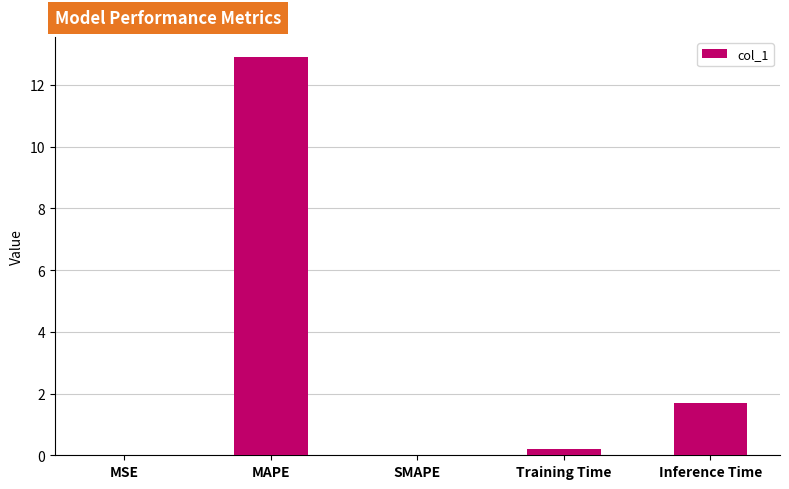

Which category has the highest value across all series?

MAPE